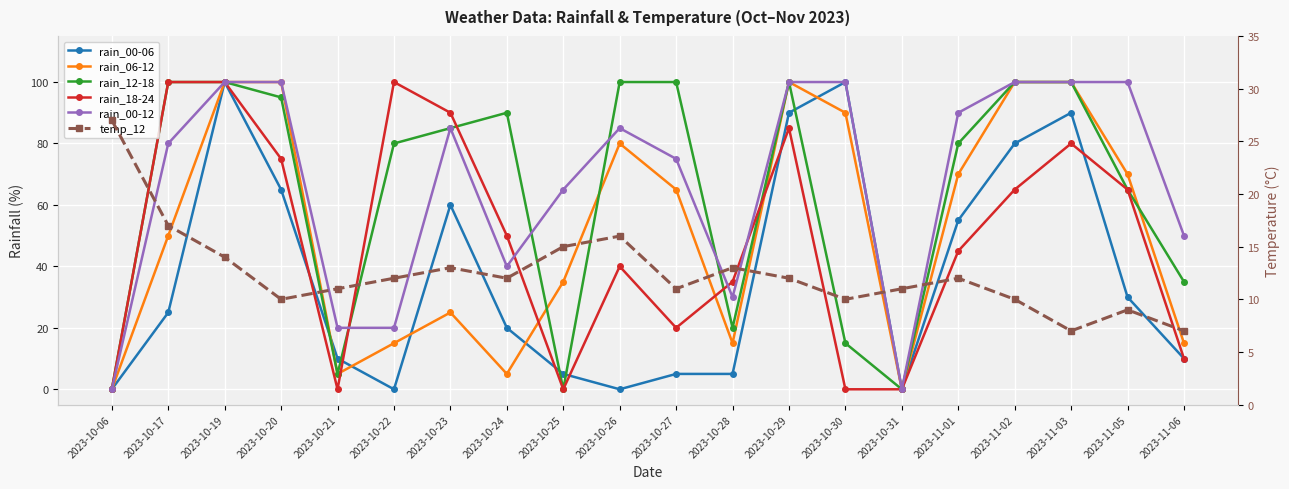

What are all the series names shown in the legend?

rain_00-06, rain_06-12, rain_12-18, rain_18-24, rain_00-12, temp_12